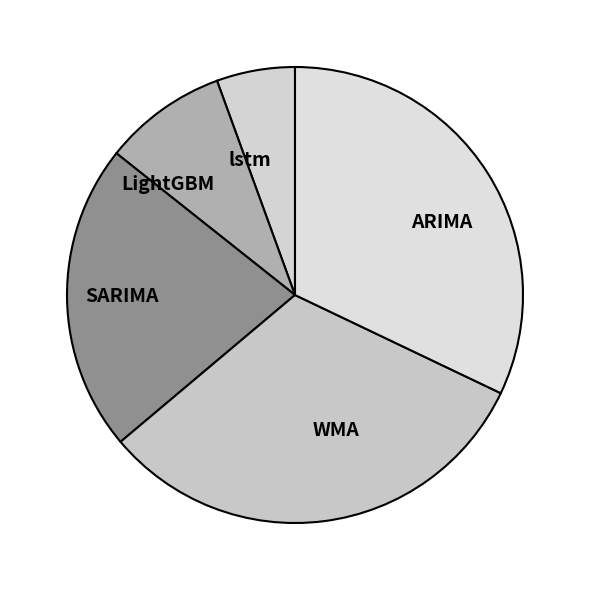

Does LightGBM account for over 50% of the chart?

No